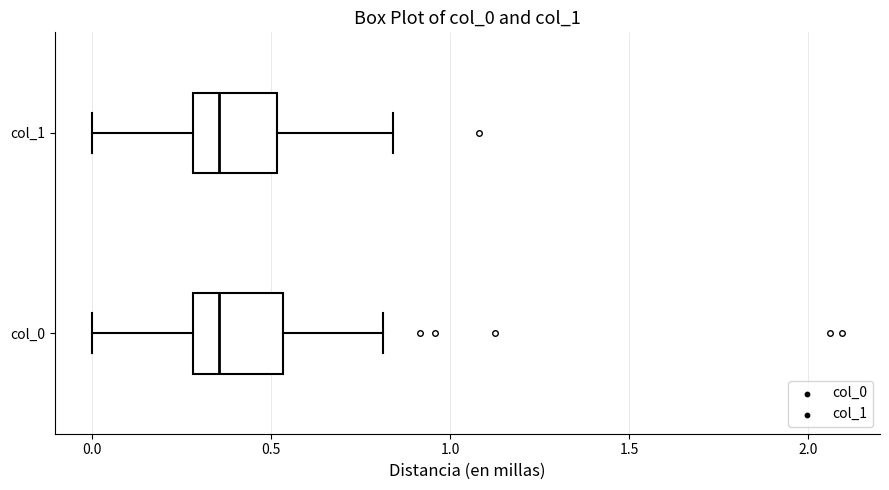

Reading bottom to top, transcribe this box plot: for each box, give where its median line is, the range the box spans, and where its two whiskers end, as read against the x-axis. The values are not printed on the chart, so give them approximately, as read against the axis.

col_0: median 0.35, box 0.30 to 0.55, whiskers 0.00 to 0.80
col_1: median 0.35, box 0.30 to 0.50, whiskers 0.00 to 0.85